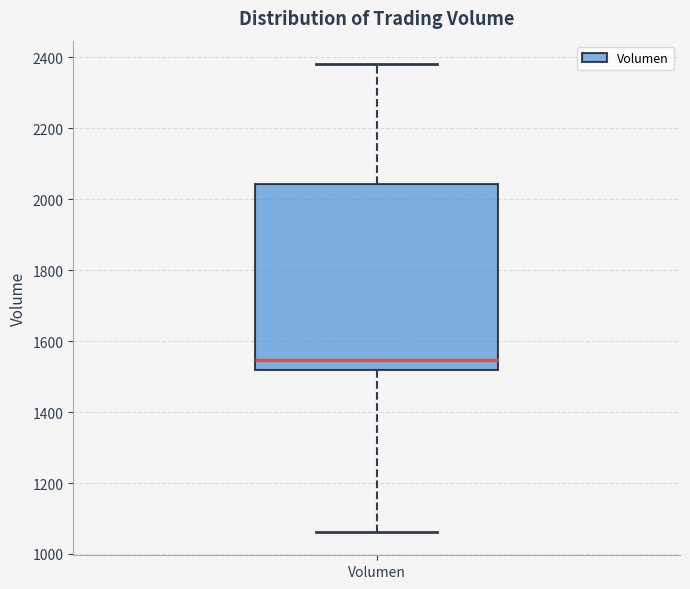

Read this box plot against the y-axis: the position of the median line, the range covered by the box, and the ends of both whiskers. The values are not printed on the chart, so give them approximately, as read against the axis.

median 1540, box 1520 to 2040, whiskers 1060 to 2380